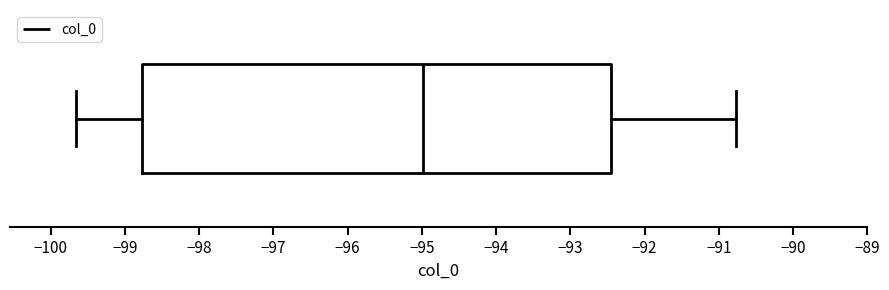

Read this box plot against the x-axis: the position of the median line, the range covered by the box, and the ends of both whiskers. The values are not printed on the chart, so give them approximately, as read against the axis.

median -95.0, box -98.8 to -92.5, whiskers -99.7 to -90.8